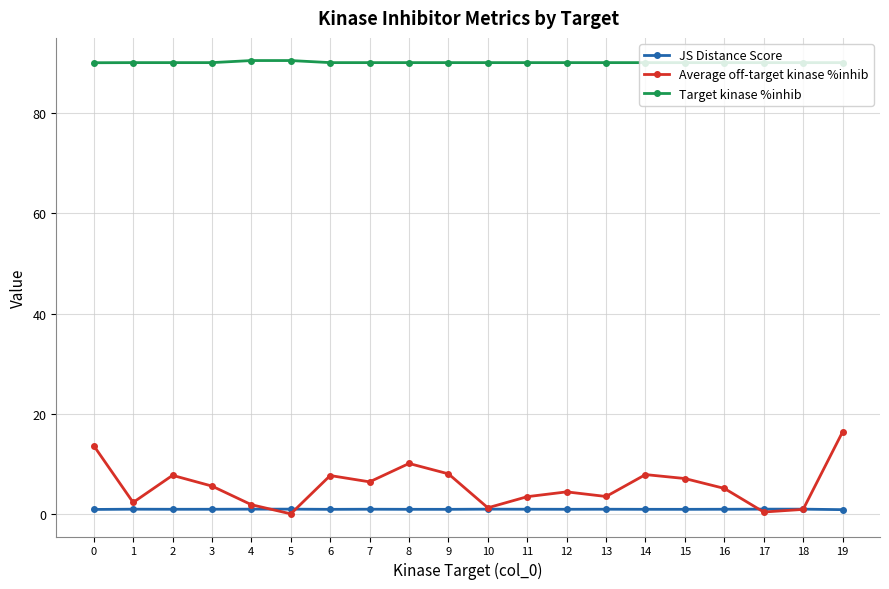

How many interior local peaks does the Average off-target kinase %inhib series have?

5